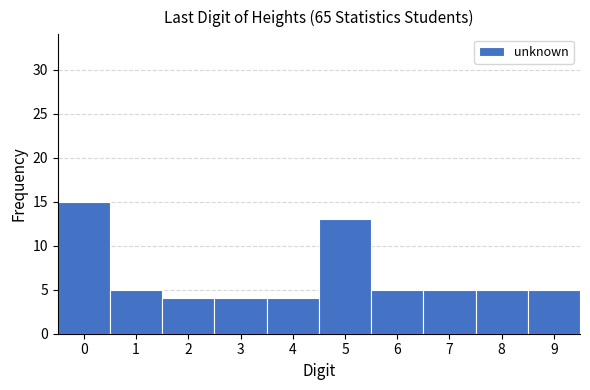

Which range on the x-axis has the tallest bar?

-0.5 to 0.5